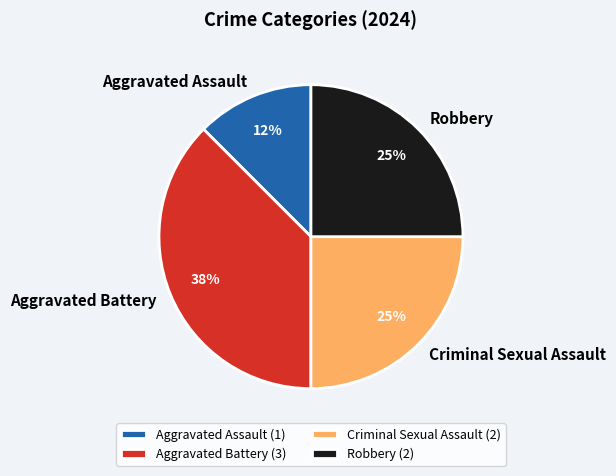

What is the ratio of the value at Aggravated Assault to the value at Robbery?

0.5